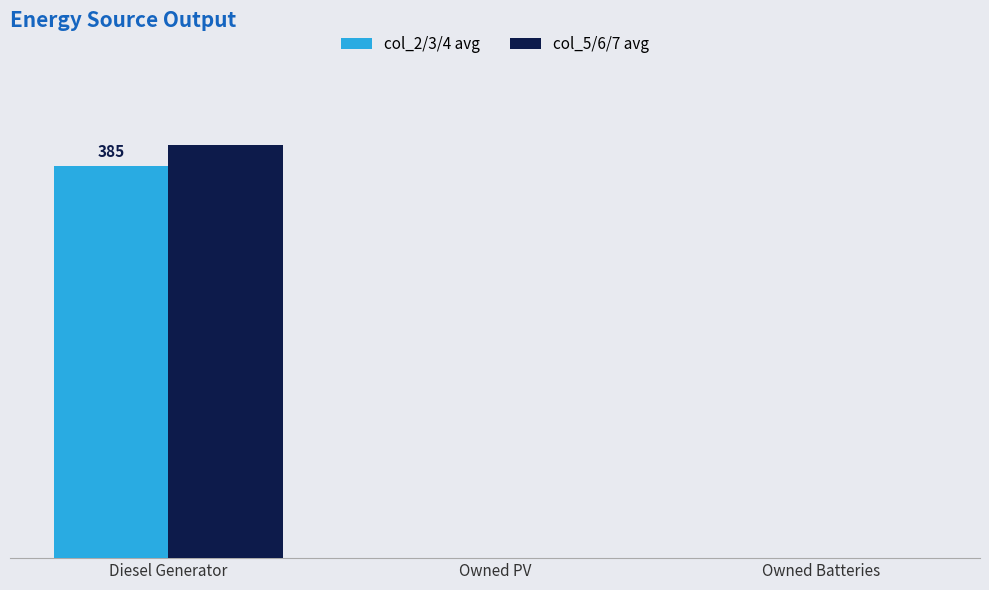

Rank the series by their average value, from lowest to highest.

col_2/3/4 avg, col_5/6/7 avg